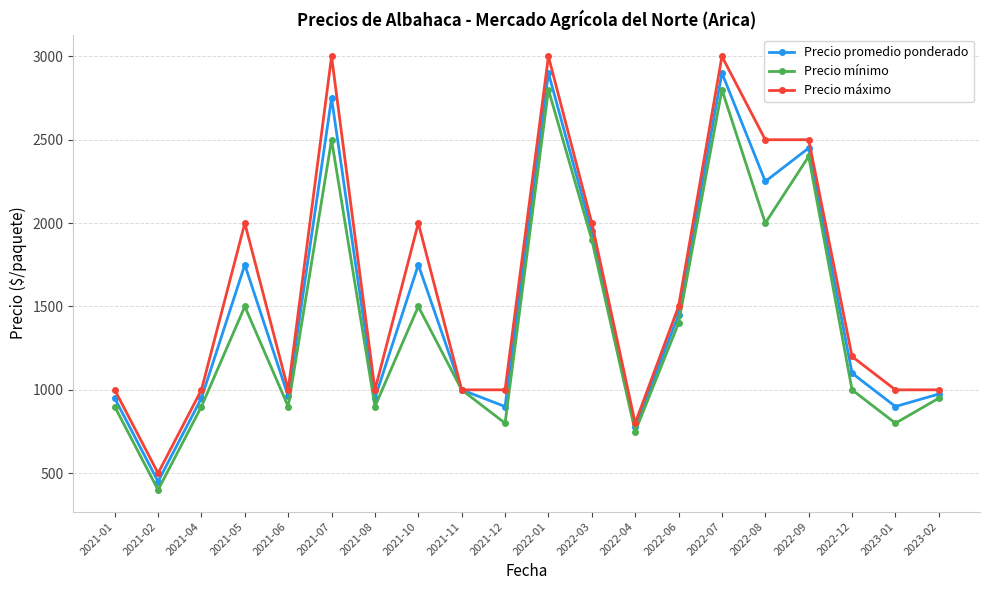

How many values in the Precio promedio ponderado series are below 1100?

10